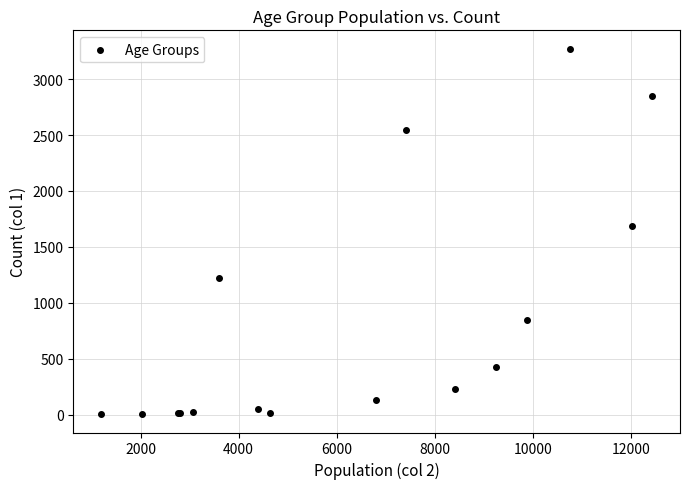

What Y value in the scatter plot is closest to 1638?

1690